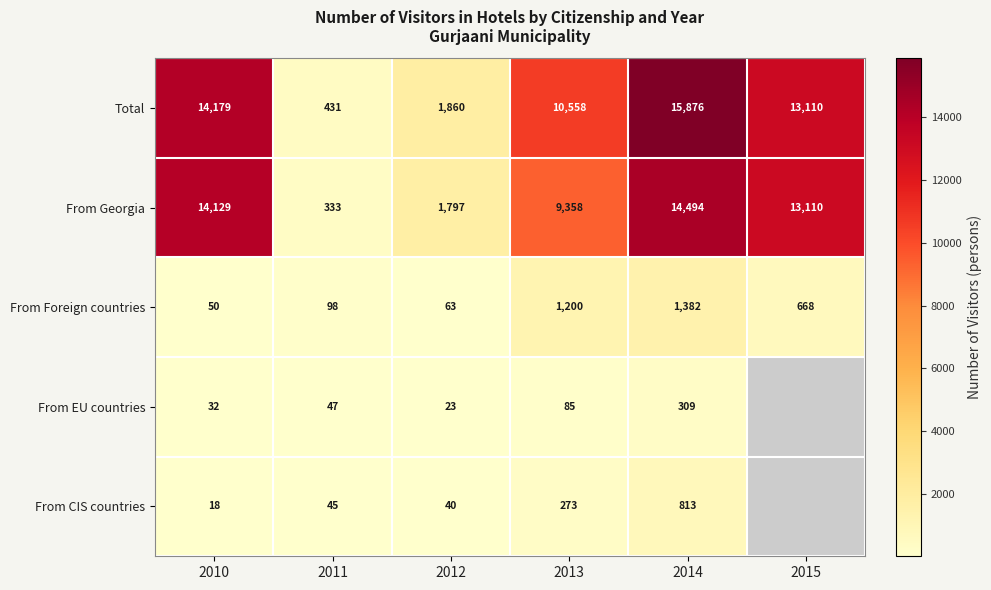

What is the difference between the From Georgia values at 2015 and 2010?

1019